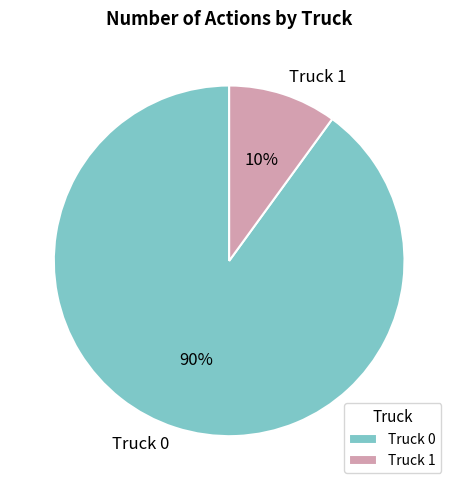

How many slices are in this pie chart?

2